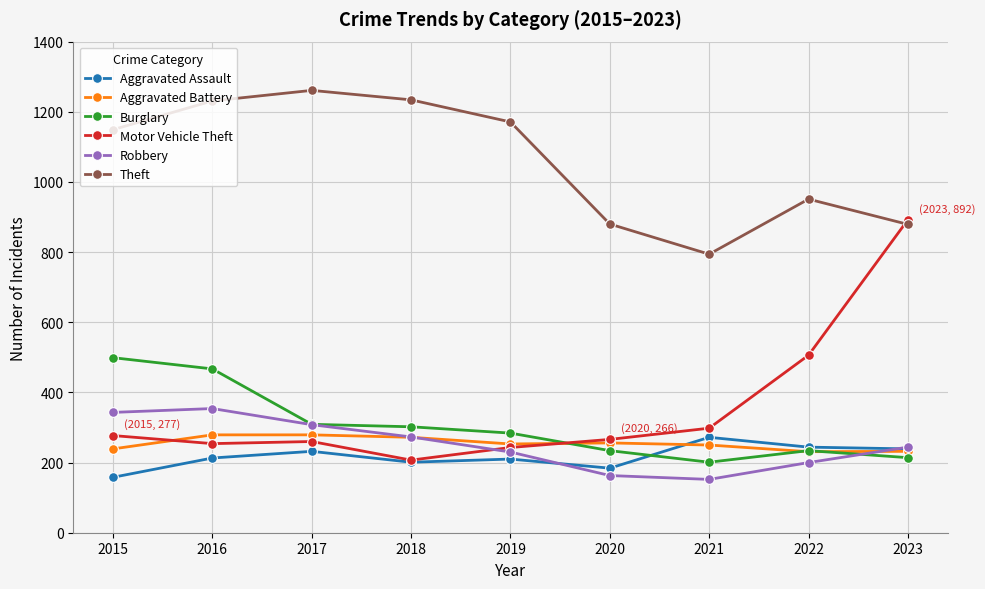

Which series has the largest total across all categories?

Theft